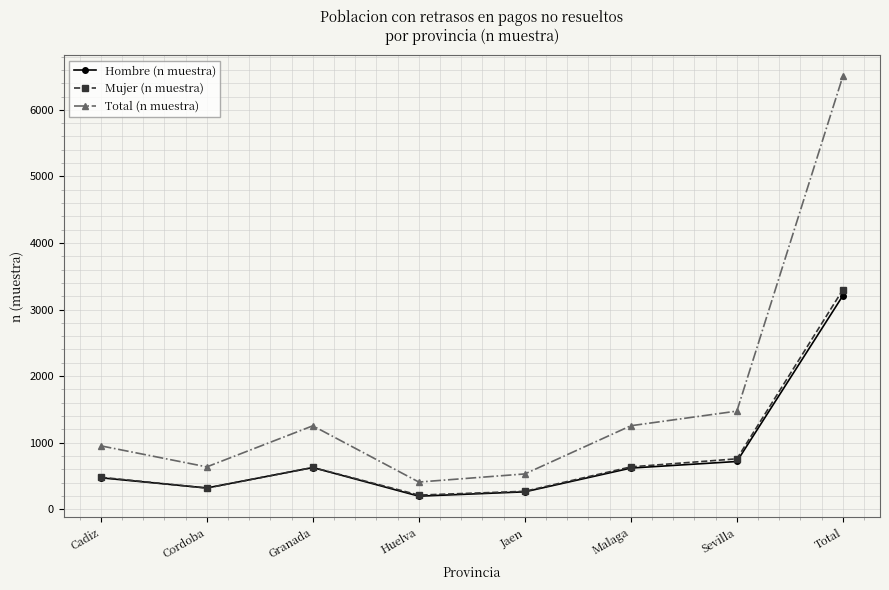

Is the value of Total (n muestra) at Sevilla greater than the value of Mujer (n muestra) at Cordoba?

Yes